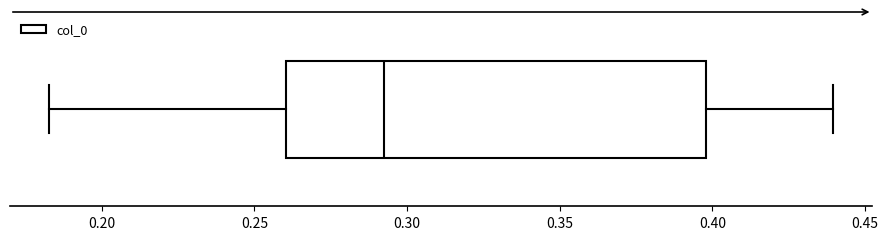

Transcribe this box plot: give where the median line is, the range the box spans, and where the two whiskers end, as read against the x-axis. The values are not printed on the chart, so give them approximately, as read against the axis.

median 0.295, box 0.260 to 0.400, whiskers 0.185 to 0.440